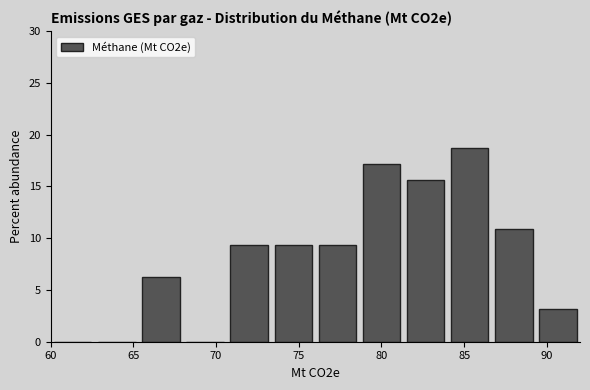

What is the height of the bar covering 89.5 to 92.0 on the x-axis? Neither the bar edges nor the heights are printed on the chart, so give them approximately, as read against the axes.

3.0